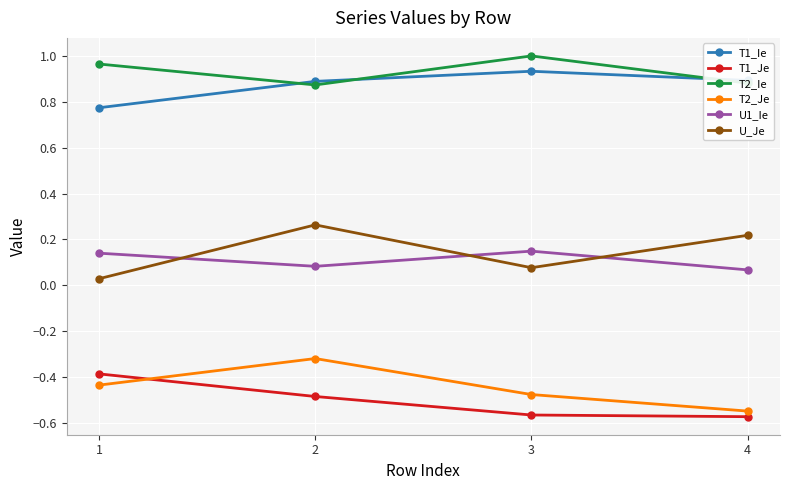

Count the number of data series in this chart.

6